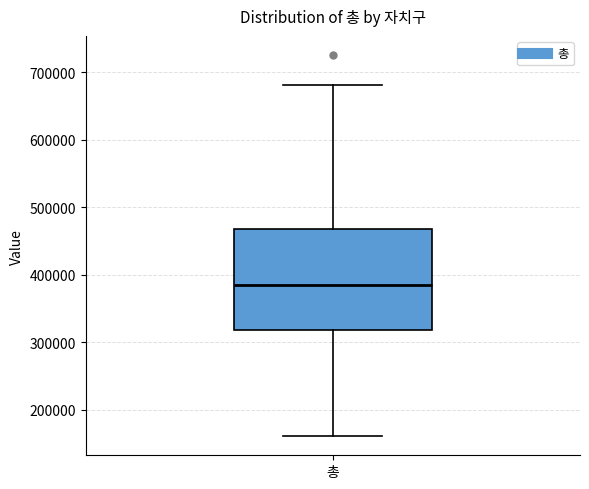

Transcribe this box plot: give where the median line is, the range the box spans, and where the two whiskers end, as read against the y-axis. The values are not printed on the chart, so give them approximately, as read against the axis.

median 380000, box 320000 to 470000, whiskers 160000 to 680000